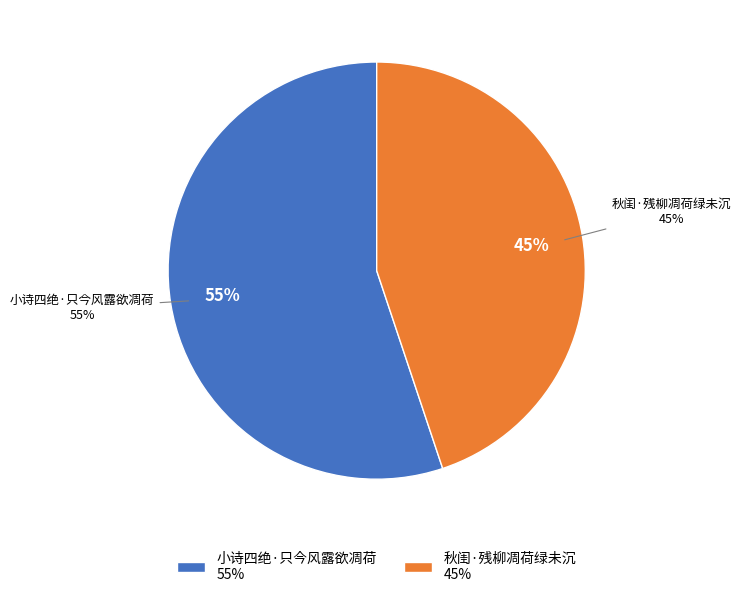

Which category accounts for the majority?

小诗四绝·只今风露欲凋荷